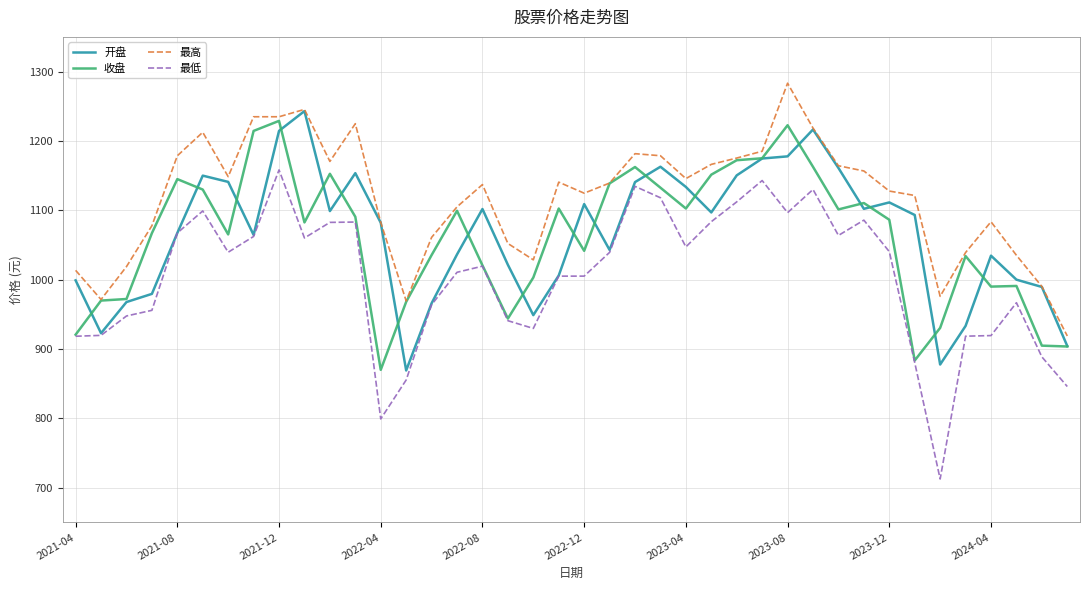

How many values in the 收盘 series are below 1086?

20